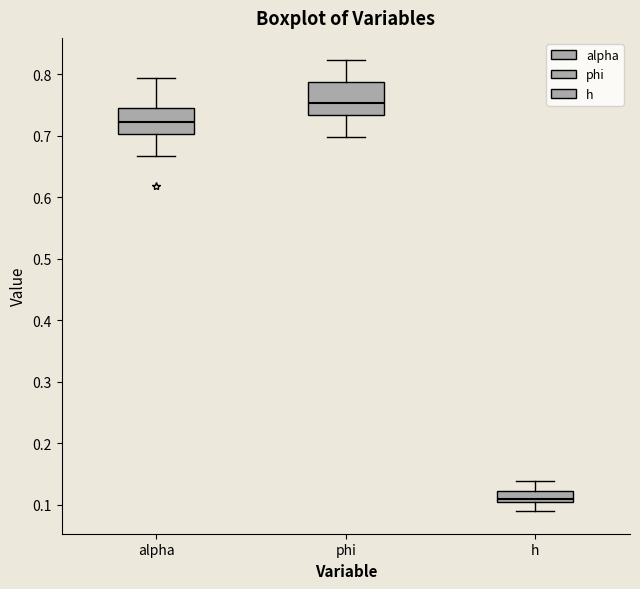

Reading left to right, read every box against the y-axis: the position of its median line, the range the box covers, and the ends of its whiskers. The values are not printed on the chart, so give them approximately, as read against the axis.

alpha: median 0.72, box 0.70 to 0.75, whiskers 0.67 to 0.79
phi: median 0.75, box 0.73 to 0.79, whiskers 0.70 to 0.82
h: median 0.11, box 0.10 to 0.12, whiskers 0.09 to 0.14